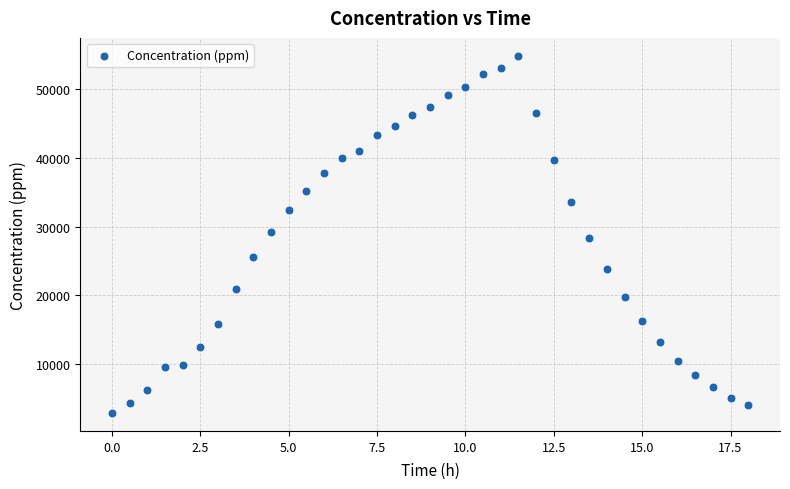

What is the range of X values (max minus min)?

18.0